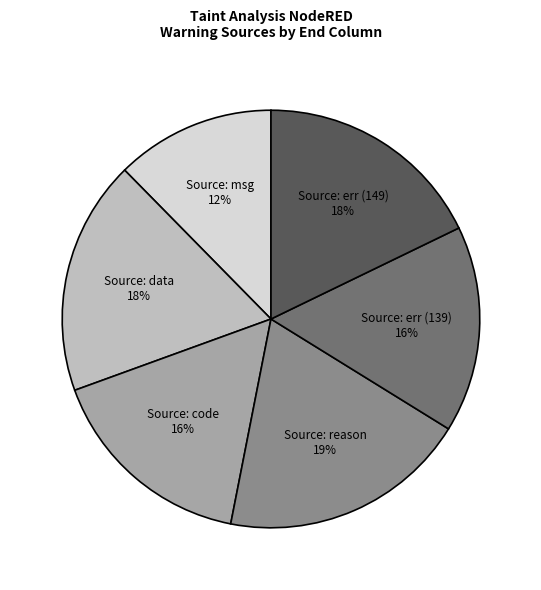

To the nearest percent, what portion does Source: data represent?

18%